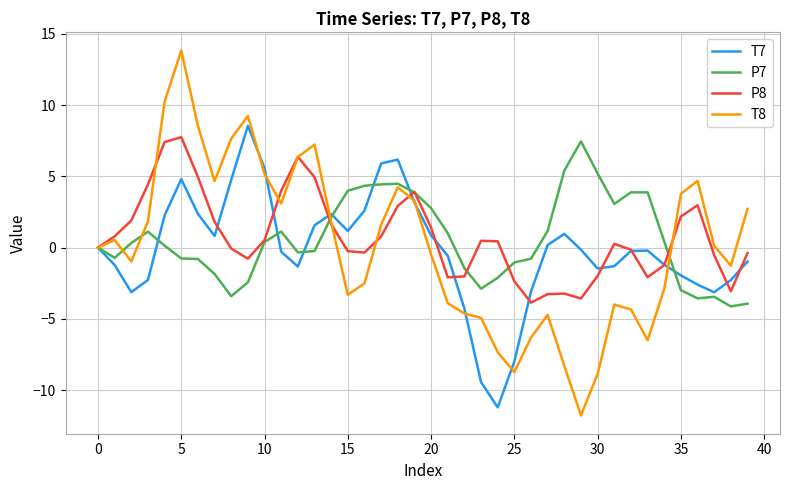

What is the maximum value for P7?

7.4